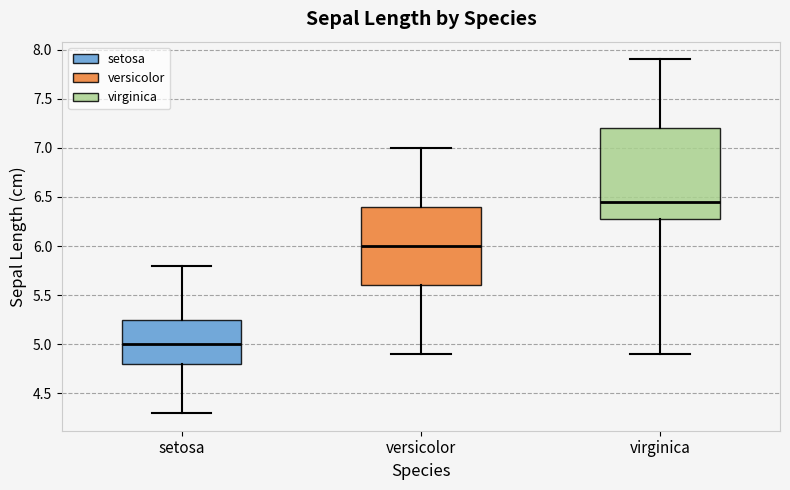

Reading left to right, transcribe this box plot: for each box, give where its median line is, the range the box spans, and where its two whiskers end, as read against the y-axis. The values are not printed on the chart, so give them approximately, as read against the axis.

setosa: median 5.00, box 4.80 to 5.25, whiskers 4.30 to 5.80
versicolor: median 6.00, box 5.60 to 6.40, whiskers 4.90 to 7.00
virginica: median 6.45, box 6.30 to 7.20, whiskers 4.90 to 7.90